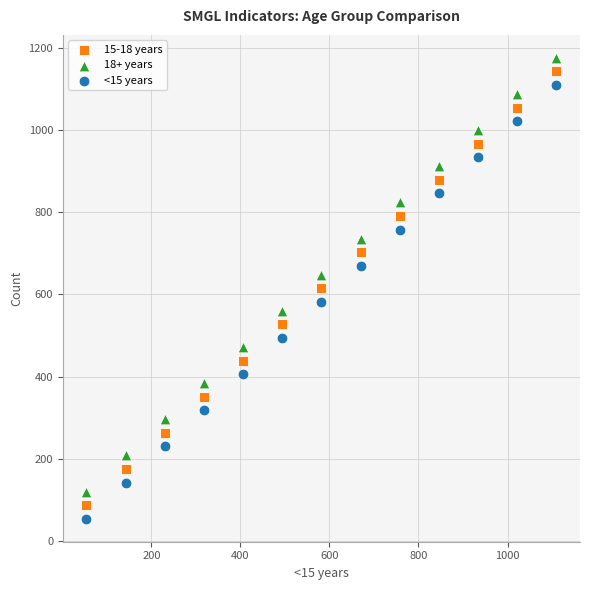

What are all the series names shown in the legend?

15-18 years, 18+ years, <15 years